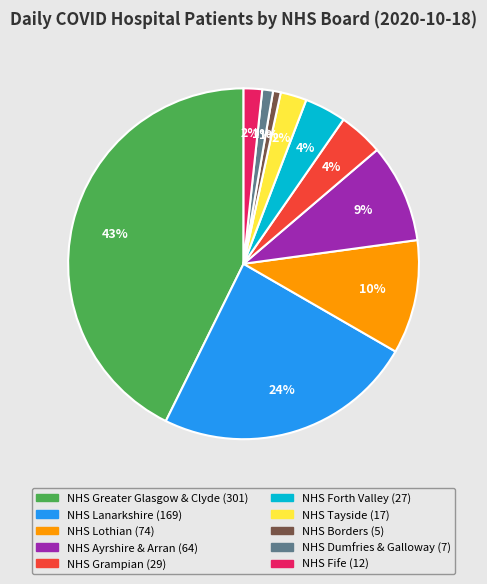

How many segments does this pie chart have?

10